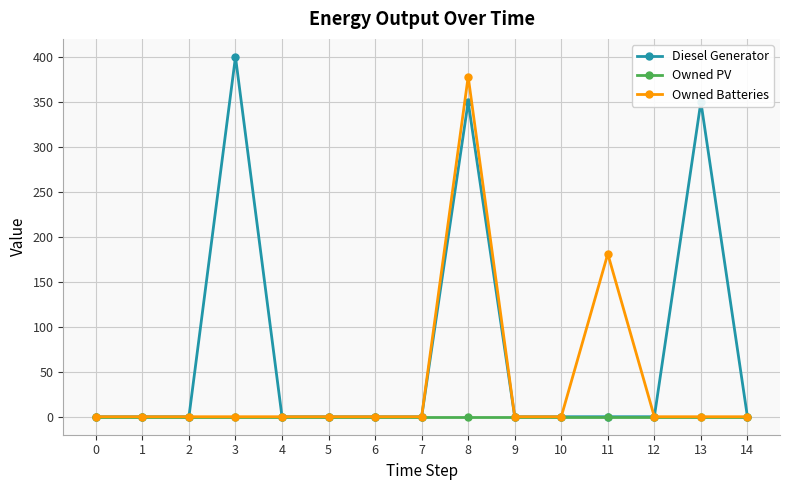

Which series has the widest spread of values?

Diesel Generator